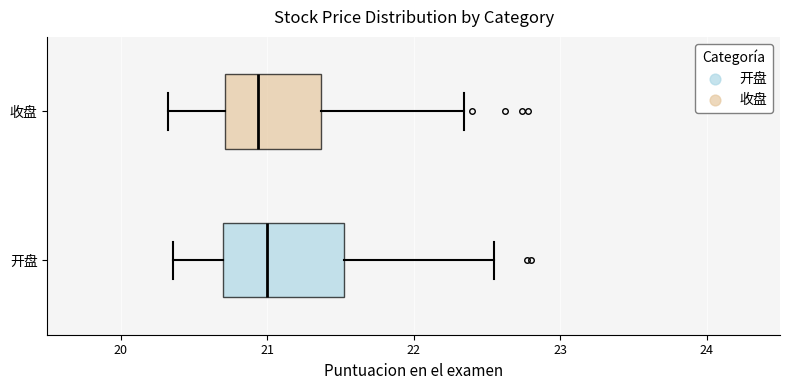

Which box is the widest, from its left edge to its right edge?

开盘